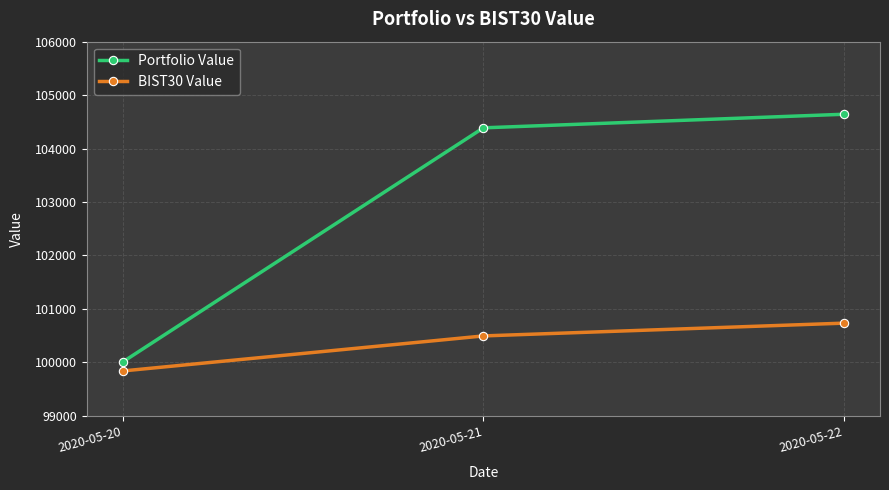

Which series changed the most between 2020-05-20 and 2020-05-22?

Portfolio Value